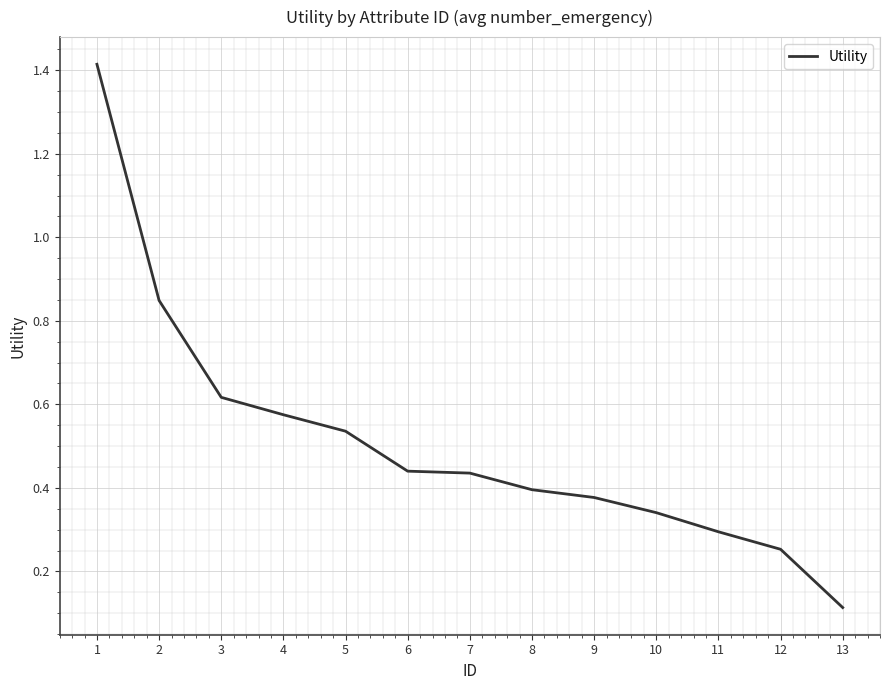

Where is the data nearest to the value 0?

13